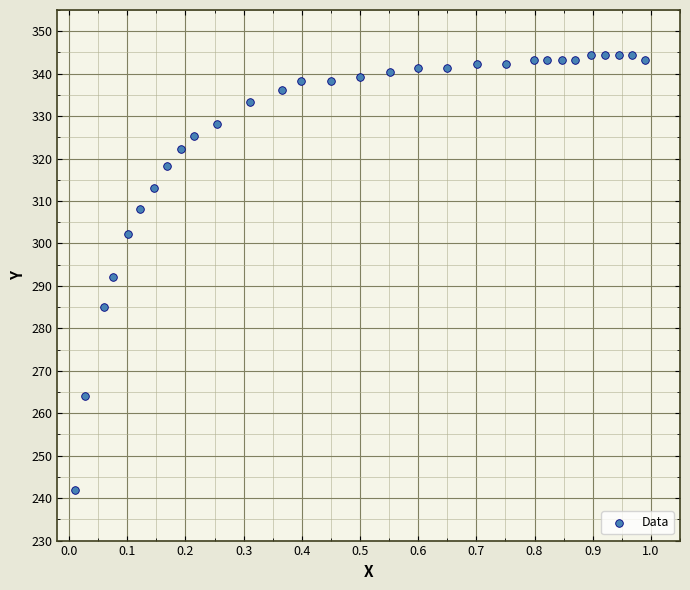

What is the range of X values (max minus min)?

1.0